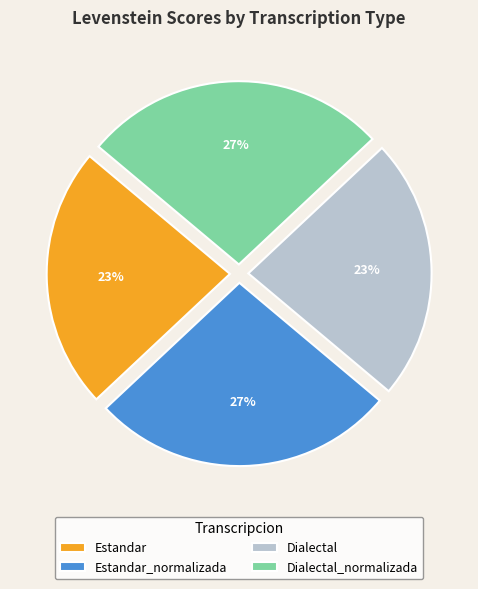

To the nearest percent, what percentage of the pie is Dialectal?

23%